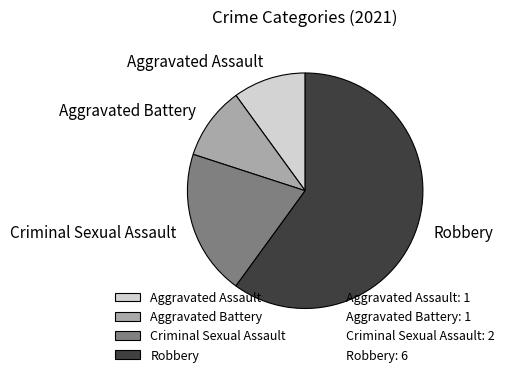

Combined, do Robbery and Aggravated Battery account for over 50%?

Yes